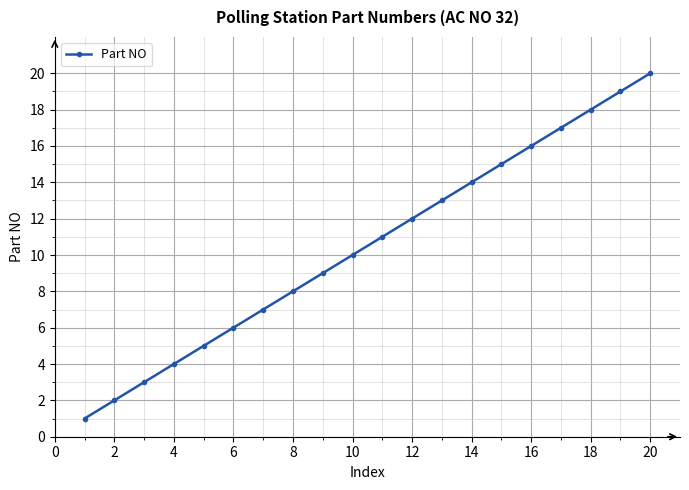

Reading left to right, transcribe all the data shown in this chart.

1	2	3	4	5	6	7	8	9	10	11	12	13	14	15	16	17	18	19	20